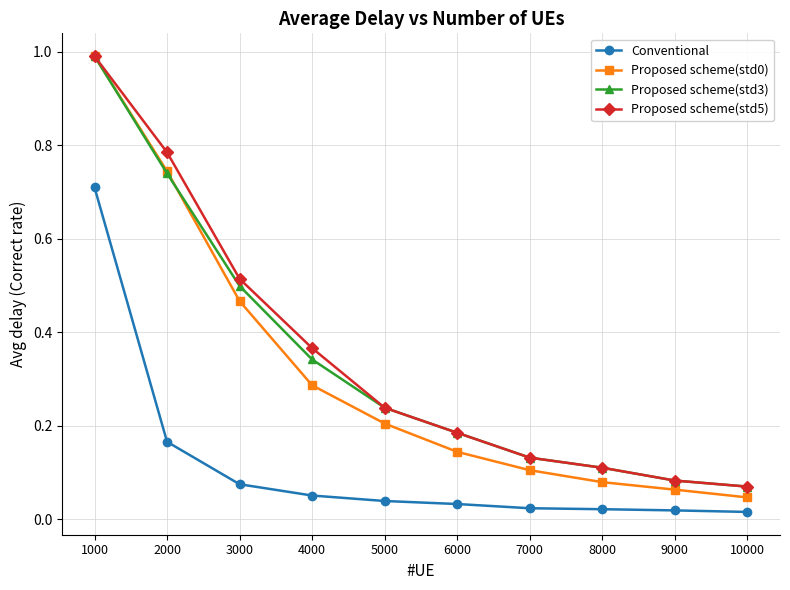

The value of Proposed scheme(std0) at 1000 is 1.0. True or false?

True